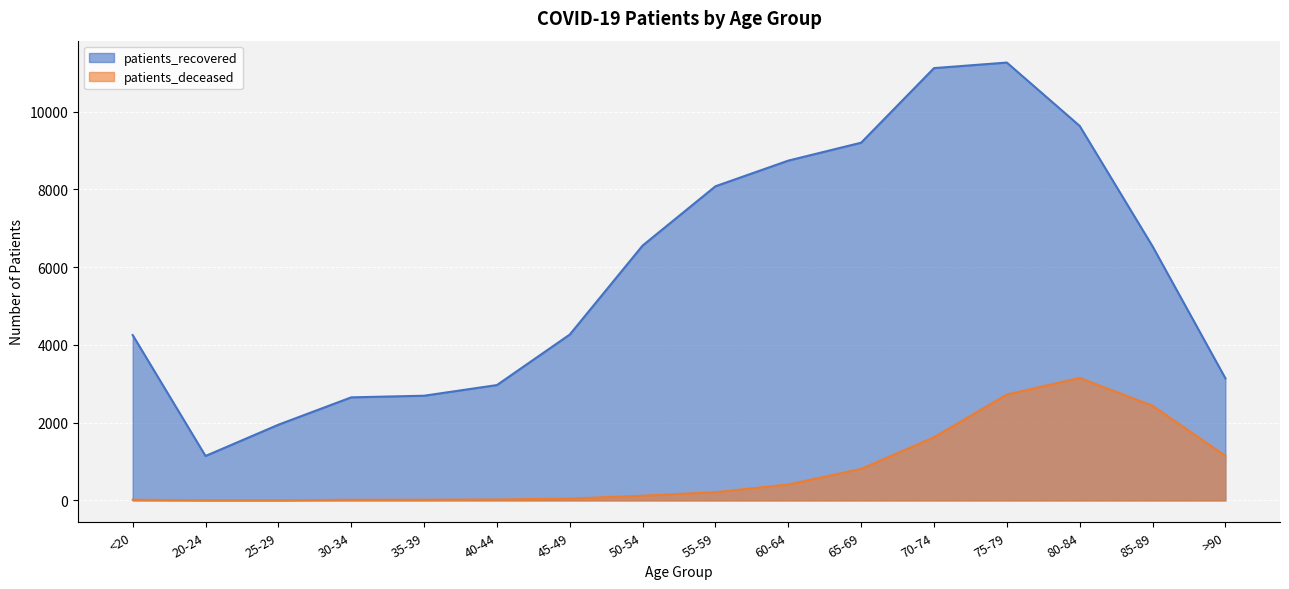

What is the difference between the maximum and second lowest values in the patients_recovered series?

9315